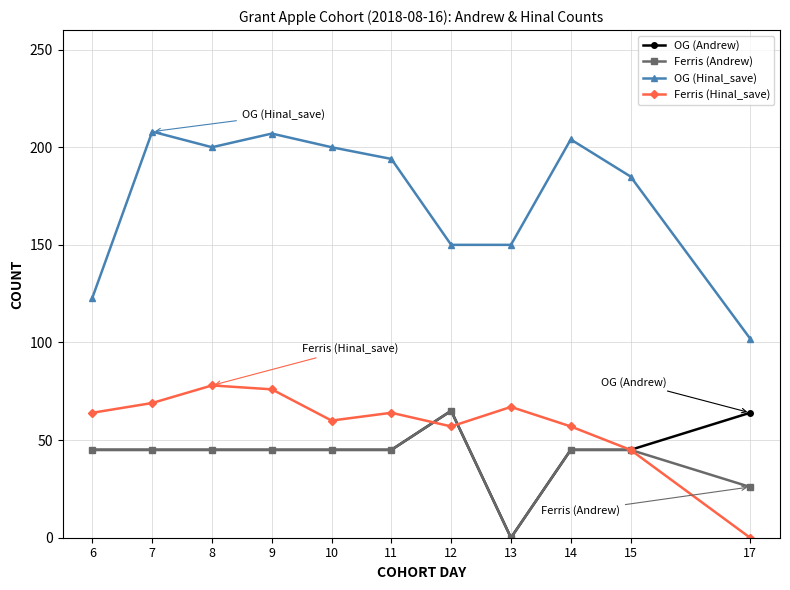

Which series has the largest range (max minus min)?

OG (Hinal_save)